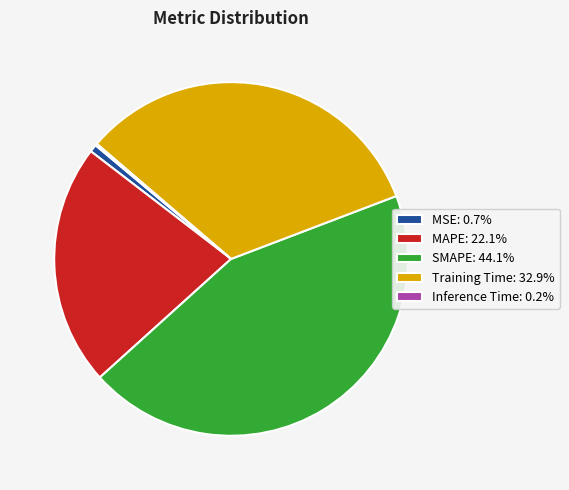

Is the sum of MSE: 0.7% and MAPE: 22.1% greater than half?

No